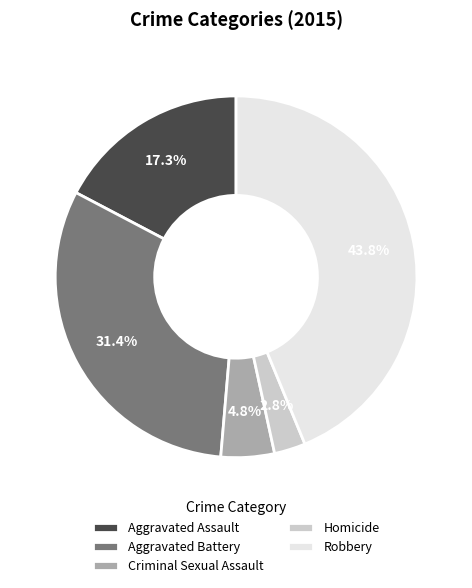

Does Robbery represent more than half of the total?

No